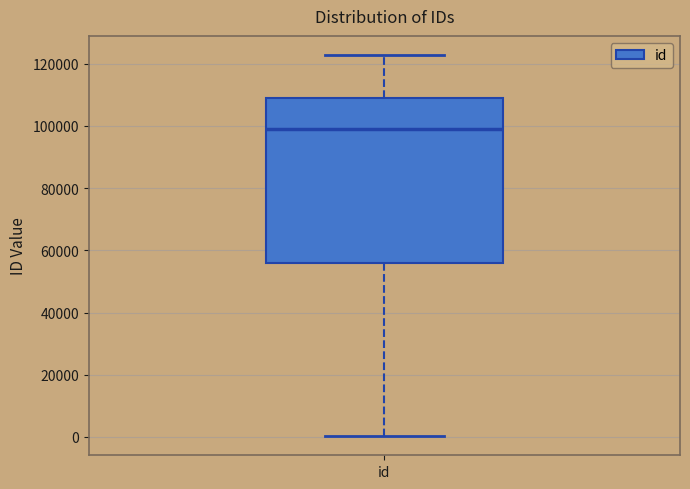

Read this box plot against the y-axis: the position of the median line, the range covered by the box, and the ends of both whiskers. The values are not printed on the chart, so give them approximately, as read against the axis.

median 98000, box 56000 to 110000, whiskers 0 to 122000